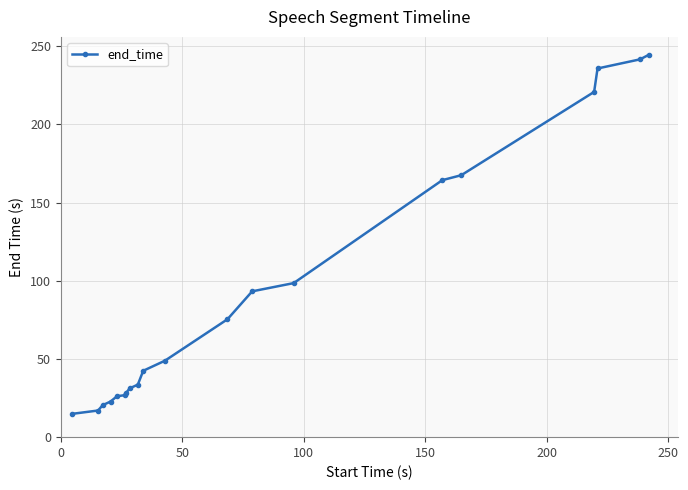

What is the sum of all values?

1854.6